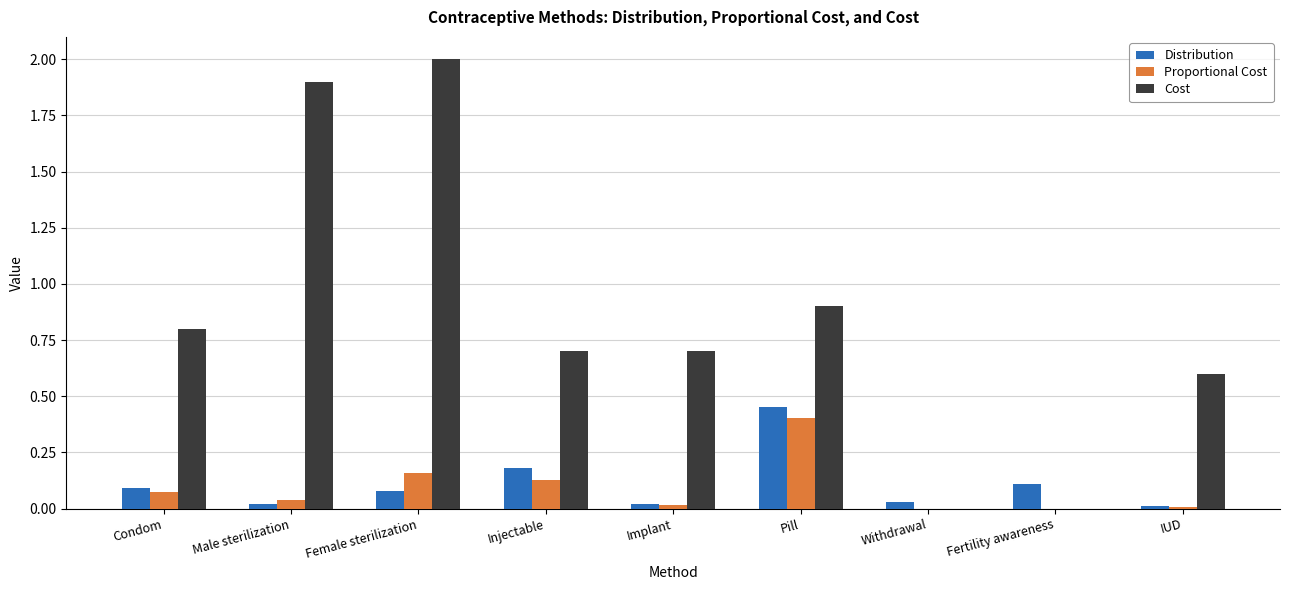

Is the value of Proportional Cost at IUD greater than the value of Cost at Implant?

No